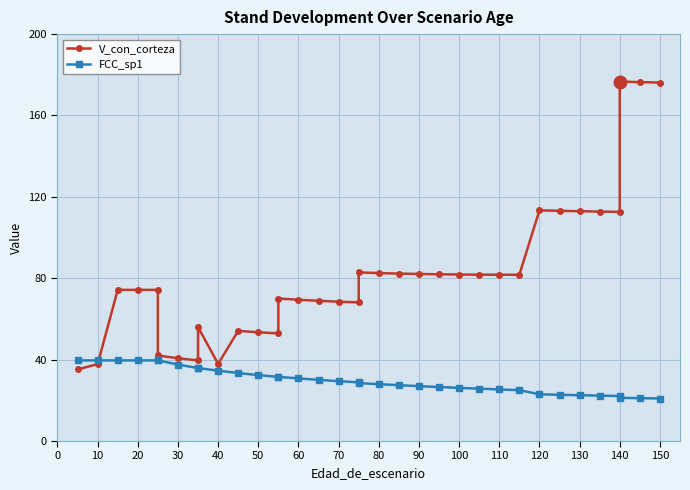

Is the value of V_con_corteza at 23 greater than the value of FCC_sp1 at 70?

Yes